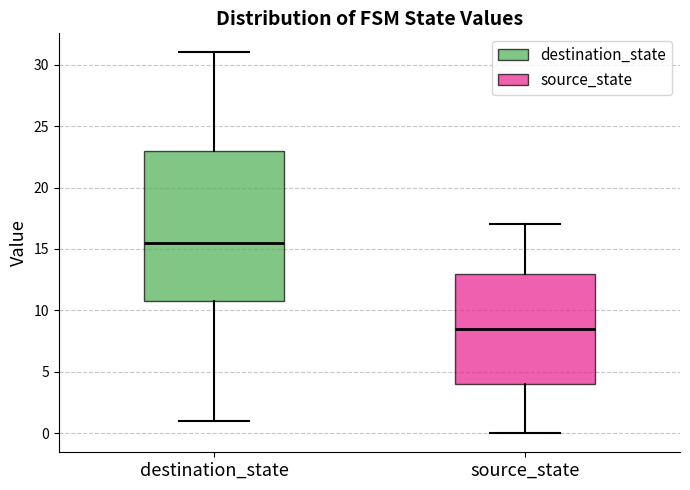

Comparing the boxes themselves (not the whiskers), which one is the tallest?

destination_state